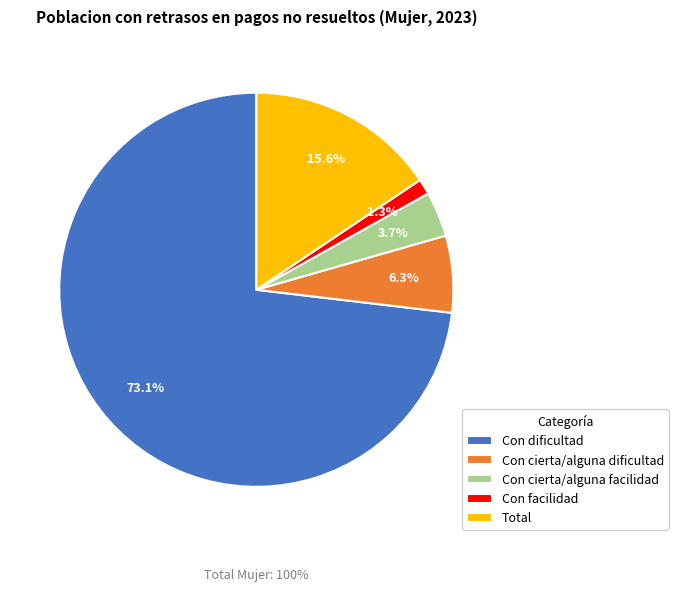

The Con cierta/alguna facilidad slice represents 4% of the pie. True or false?

True